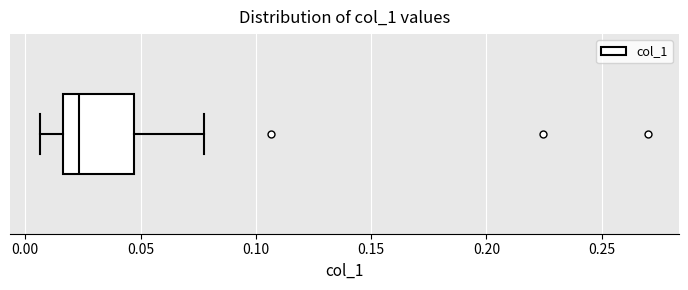

Where does the right whisker of the box end on the x-axis? The values are not printed on the chart, so give them approximately, as read against the axis.

0.080